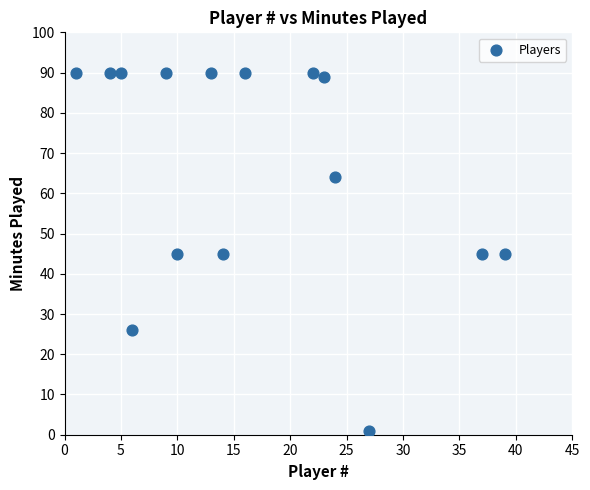

What is the range of X values (max minus min)?

38